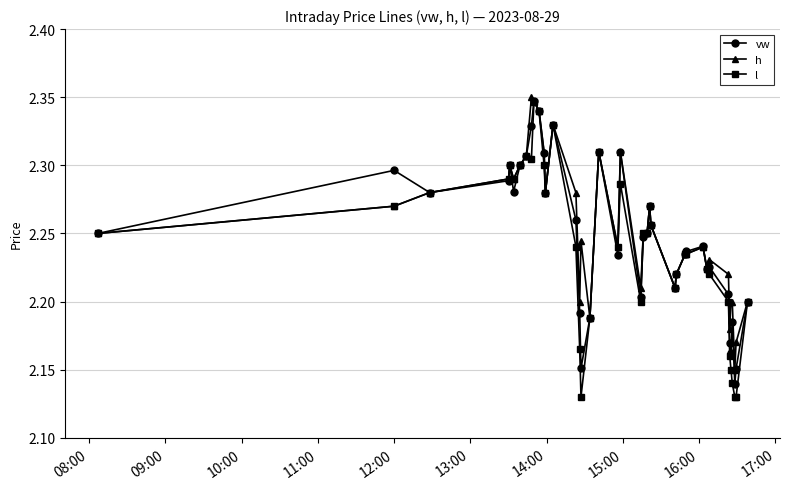

True or false: vw has more than 0 interior local peaks.

True